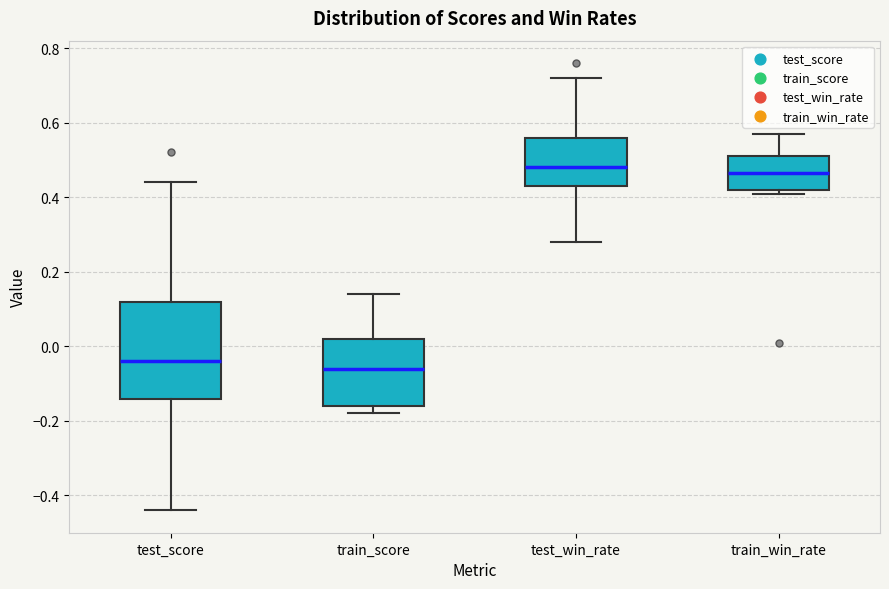

Where is the upper edge of the box for test_win_rate on the y-axis? The values are not printed on the chart, so give them approximately, as read against the axis.

0.56